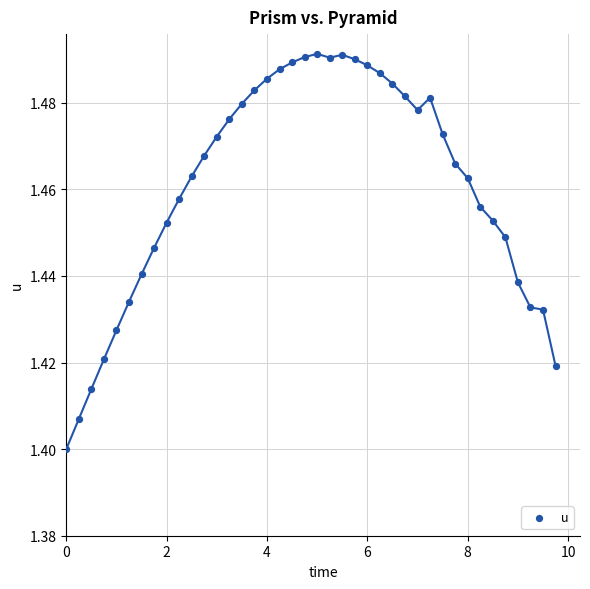

How many data points are displayed?

40